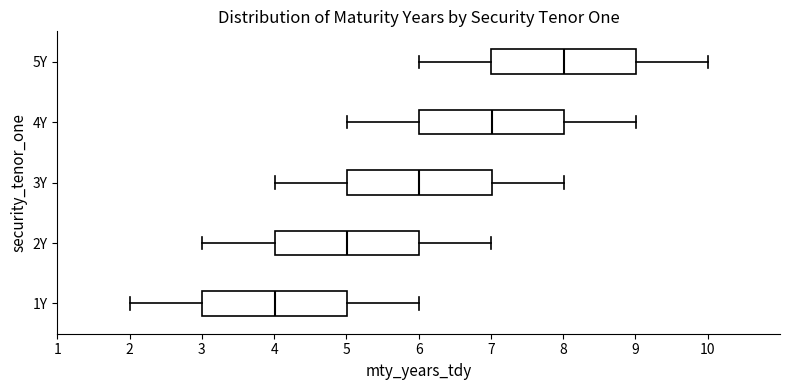

Which box has the furthest to the right median line?

5Y